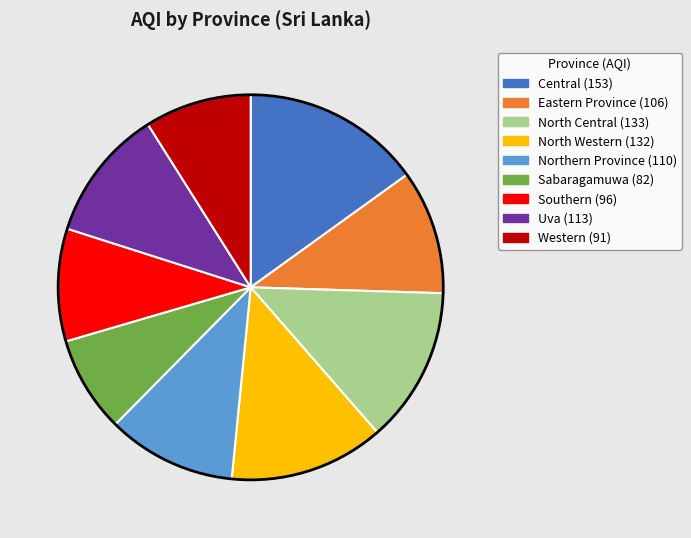

Does Northern Province account for over 50% of the chart?

No